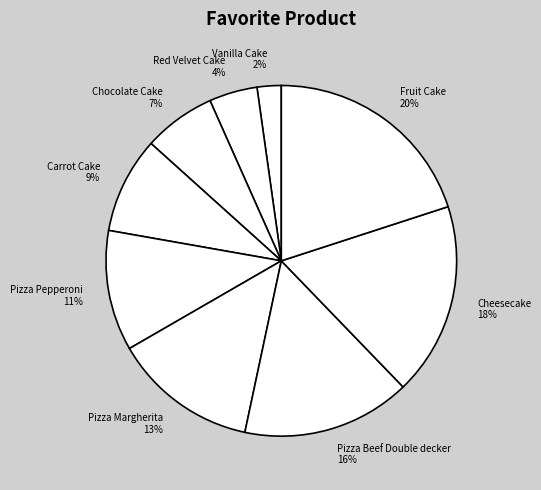

Is there a majority slice in this chart?

No